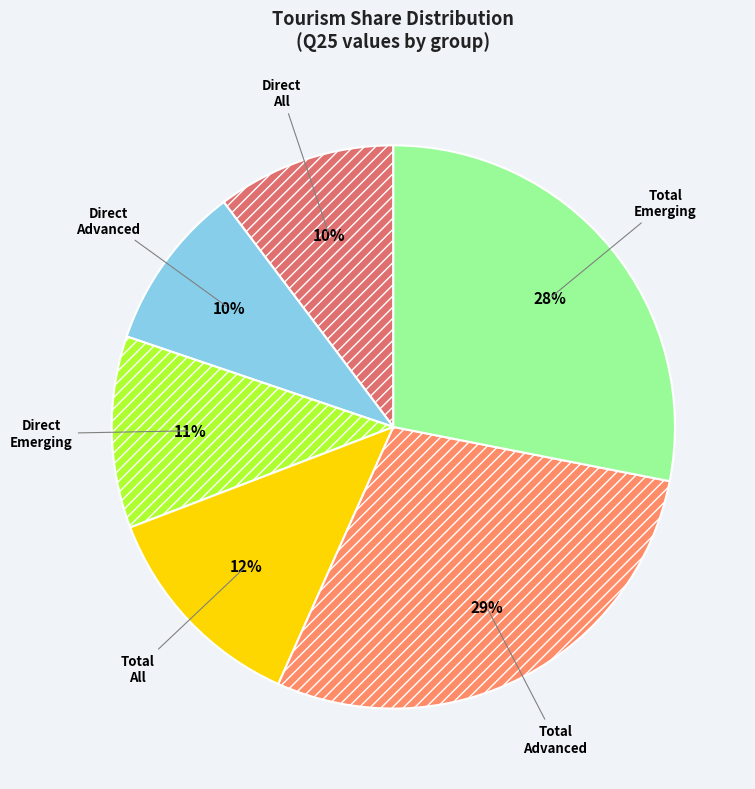

To the nearest percent, what portion does Direct All represent?

10%